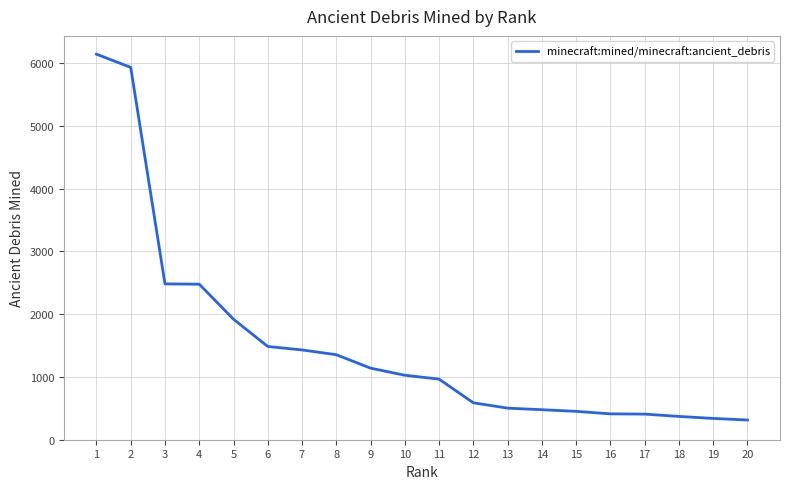

Does the chart have visible grid lines?

Yes